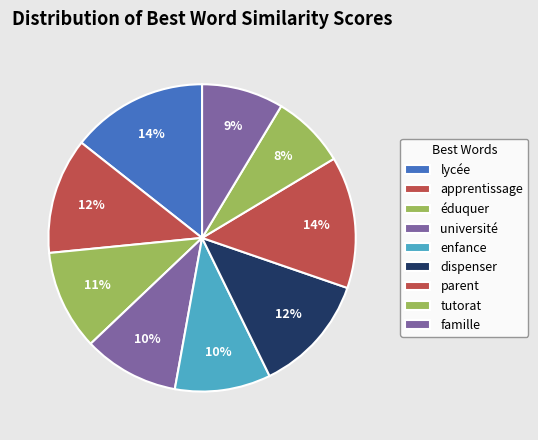

How many segments does this pie chart have?

9